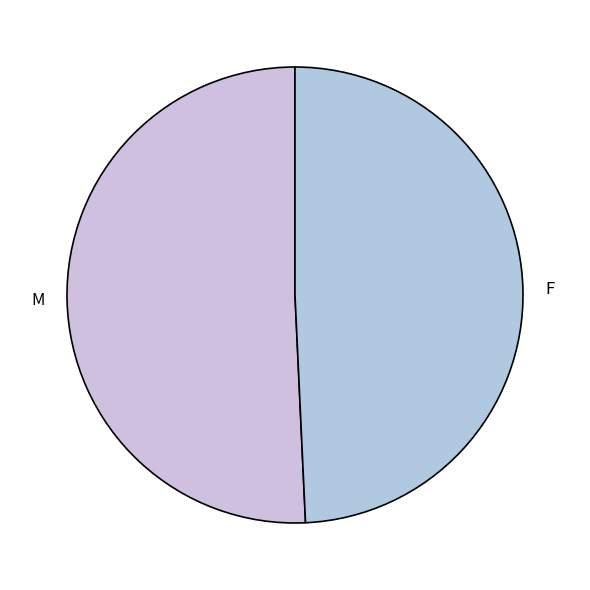

Is M the majority of the pie?

Yes